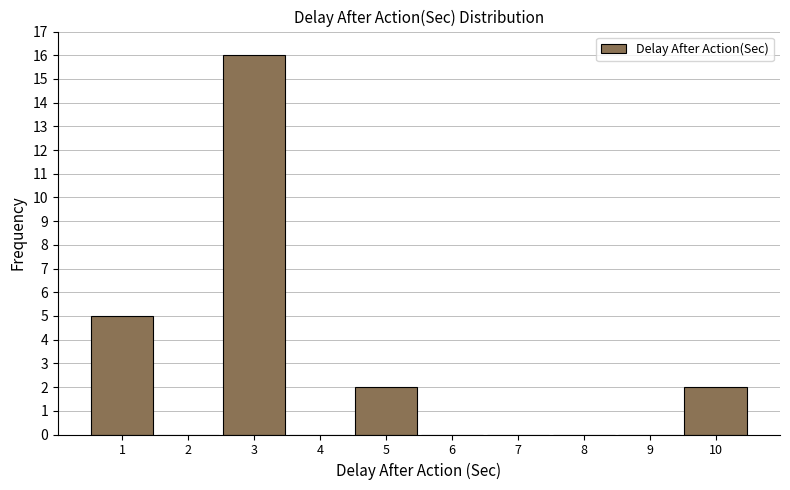

Which range on the x-axis has the tallest bar?

2.5 to 3.5